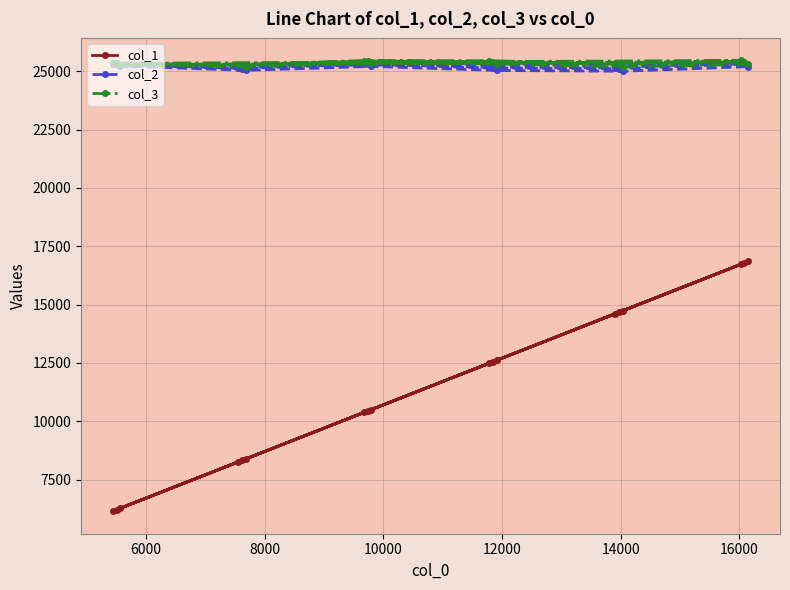

What is the maximum value for col_3?

25462